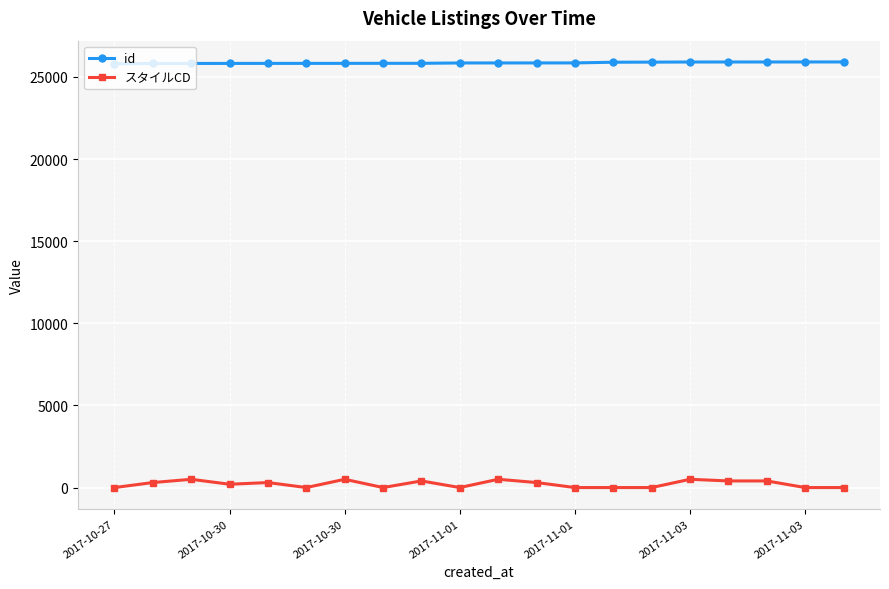

Which series has the largest total across all categories?

id